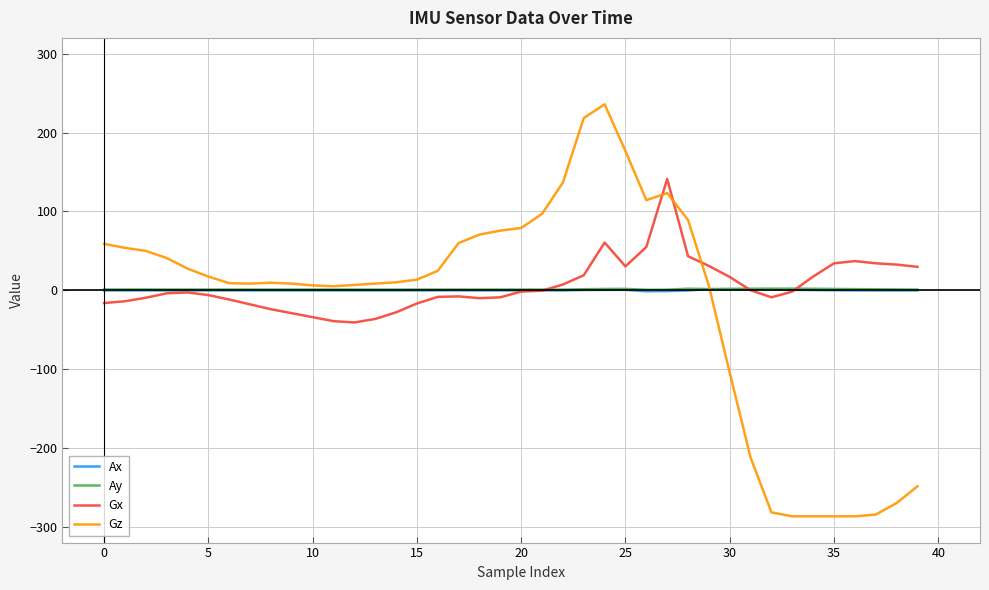

True or false: Ax has more than 1 interior local peaks.

True